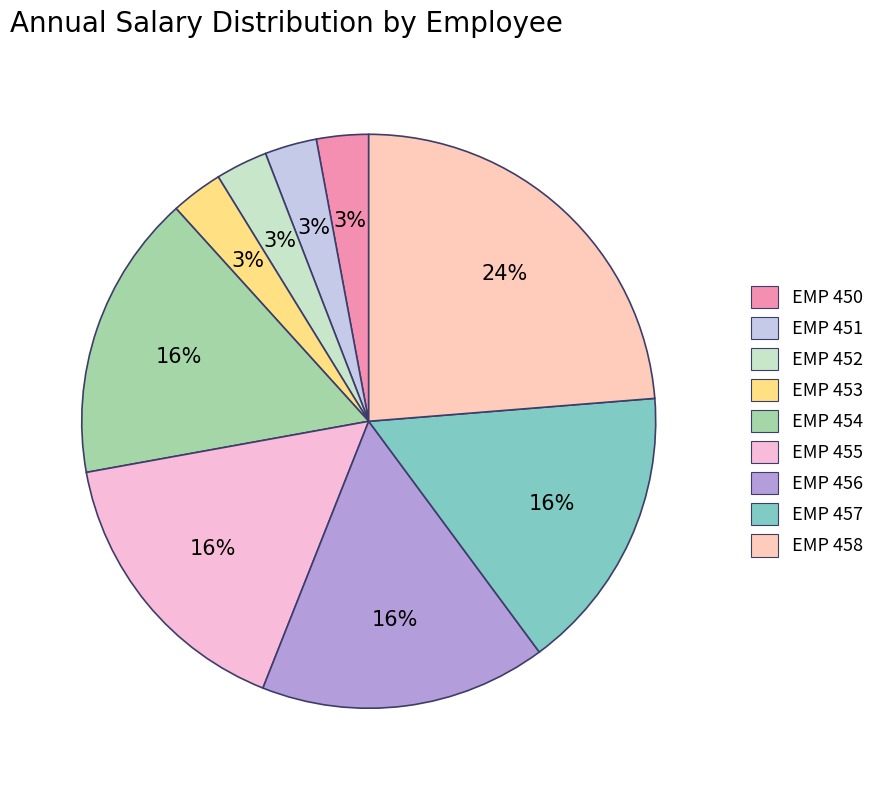

How many slices are in this pie chart?

9